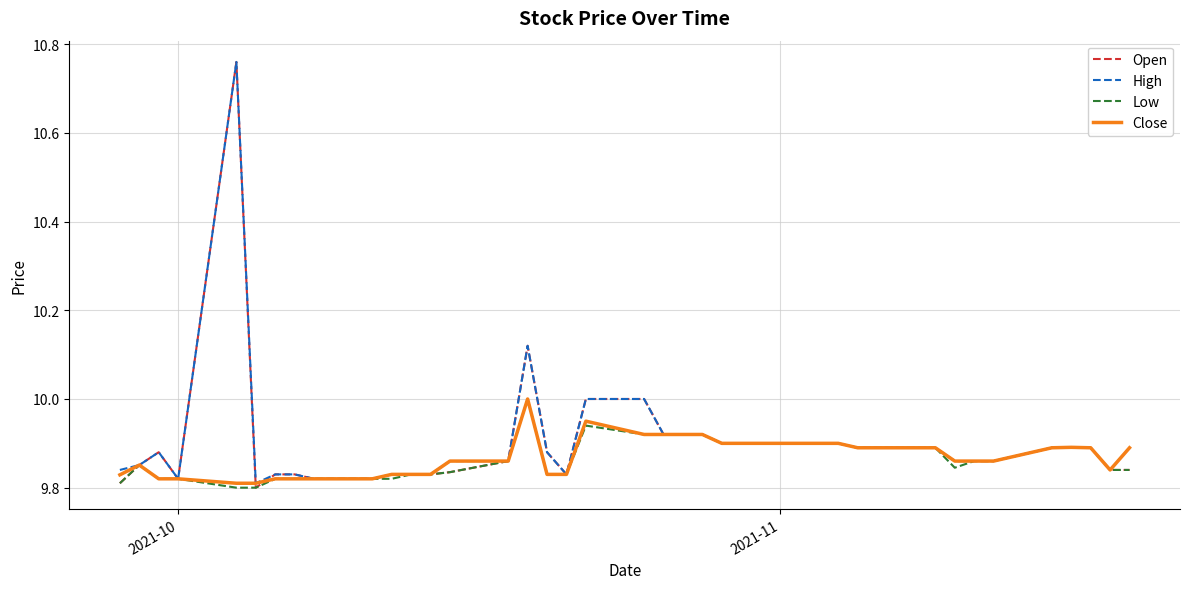

Which series has the widest spread of values?

Open